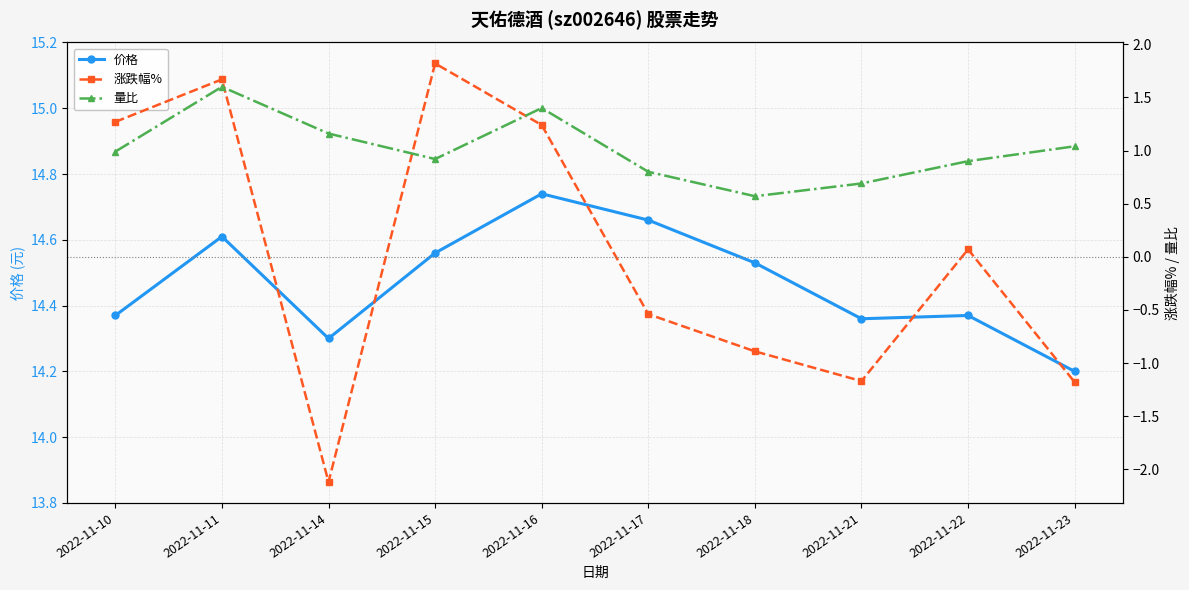

Which label corresponds to the largest value in the chart?

2022-11-16